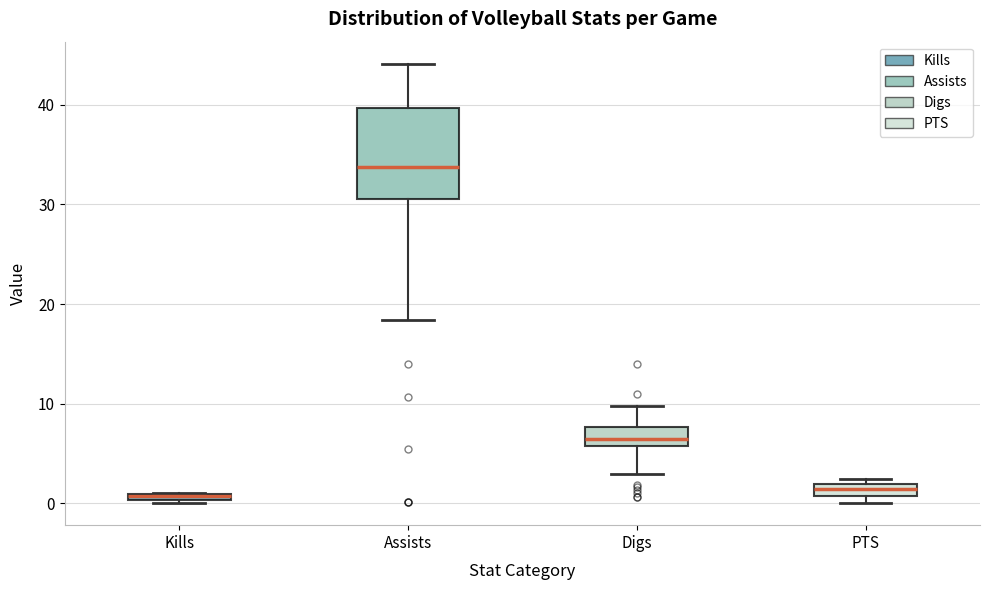

Where is the upper edge of the box for PTS on the y-axis? The values are not printed on the chart, so give them approximately, as read against the axis.

2